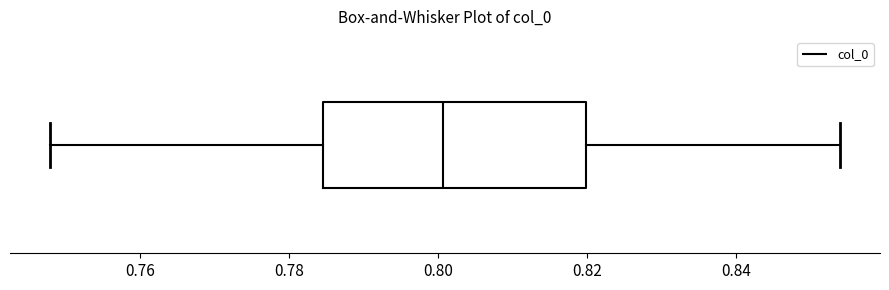

Transcribe this box plot: give where the median line is, the range the box spans, and where the two whiskers end, as read against the x-axis. The values are not printed on the chart, so give them approximately, as read against the axis.

median 0.800, box 0.784 to 0.820, whiskers 0.748 to 0.854